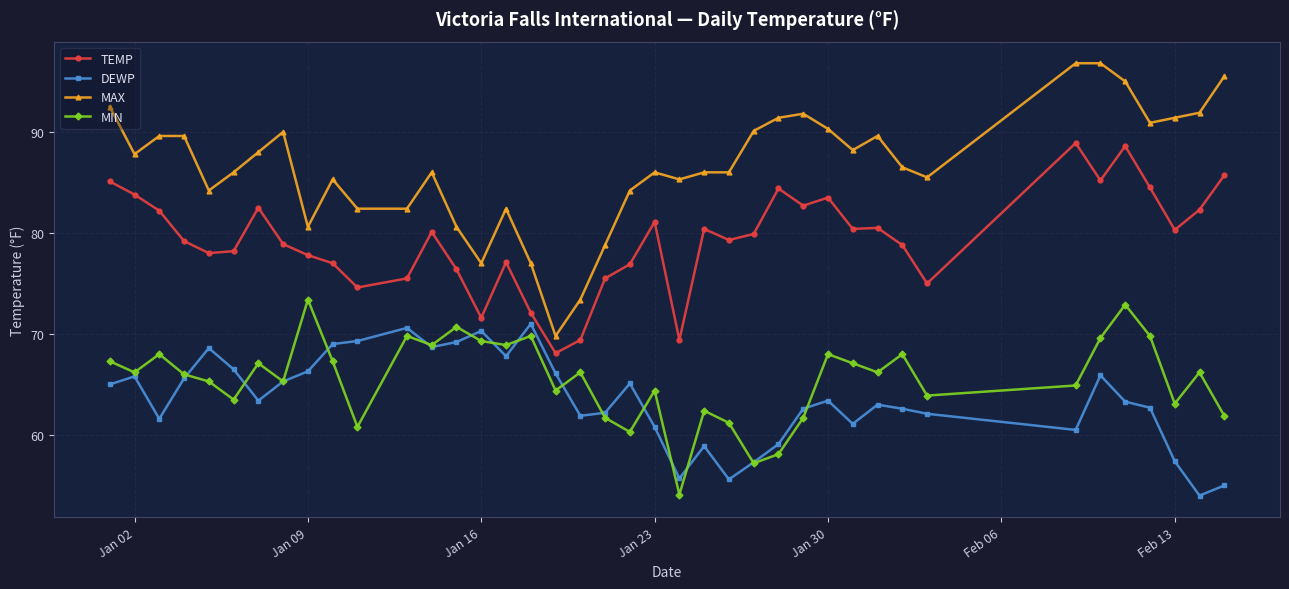

True or false: TEMP has more than 2 interior local peaks.

True